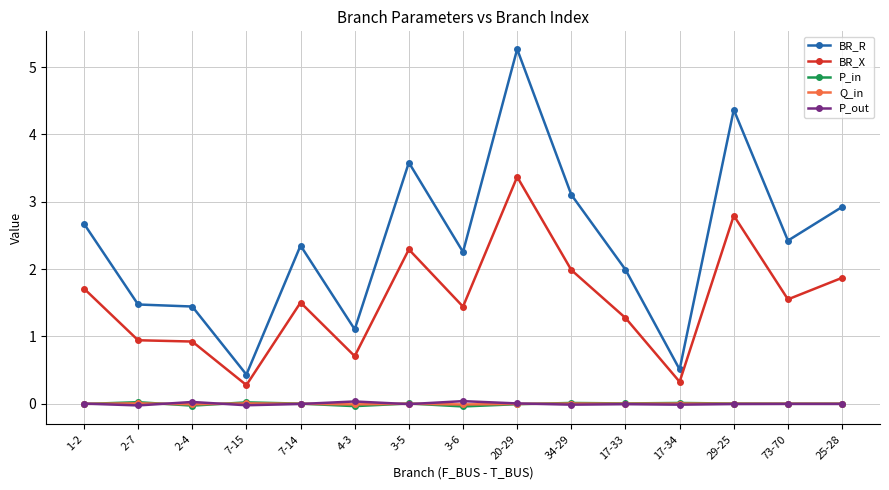

Which series has the largest total across all categories?

BR_R